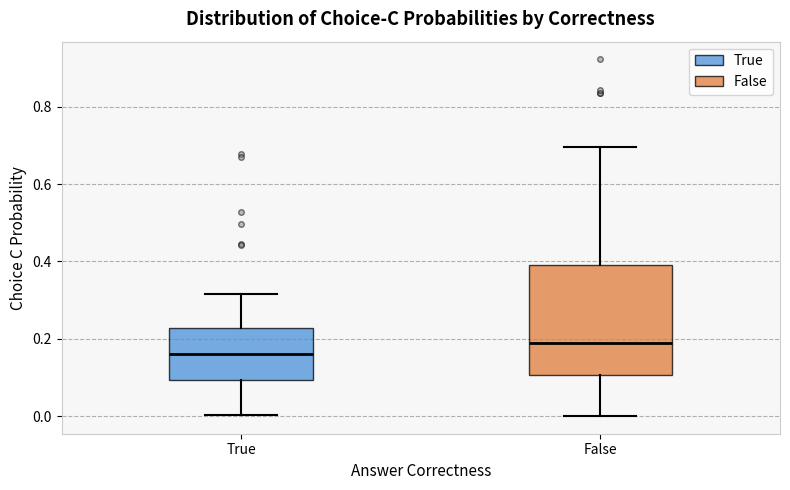

Which box's median line is the highest?

False